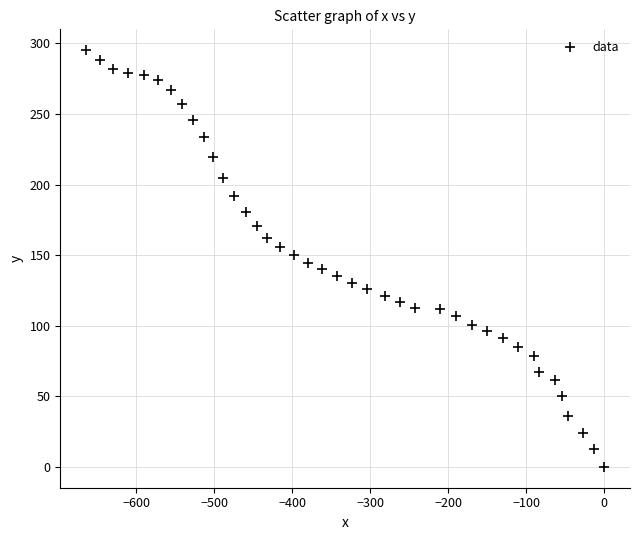

What is the range of X values (max minus min)?

664.4